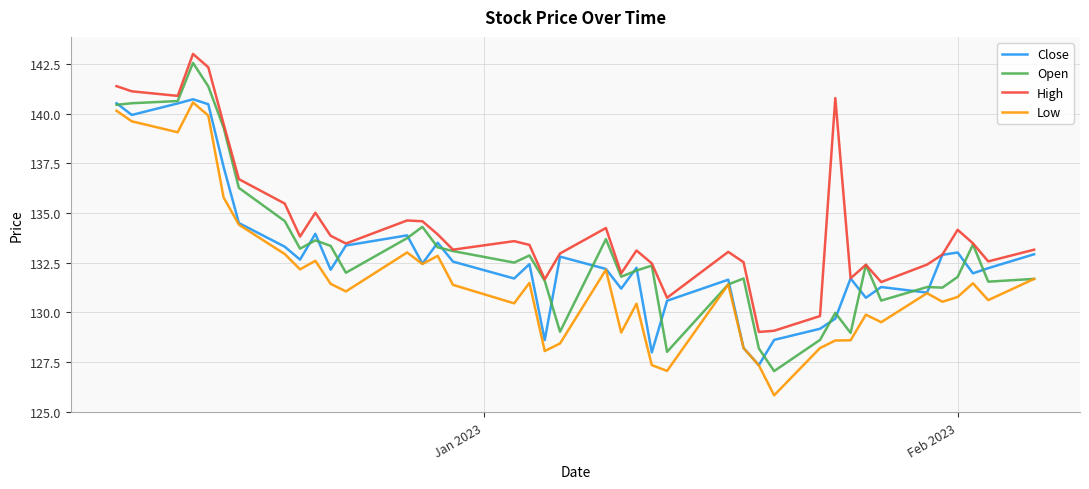

What is the minimum value shown in the chart?

125.8